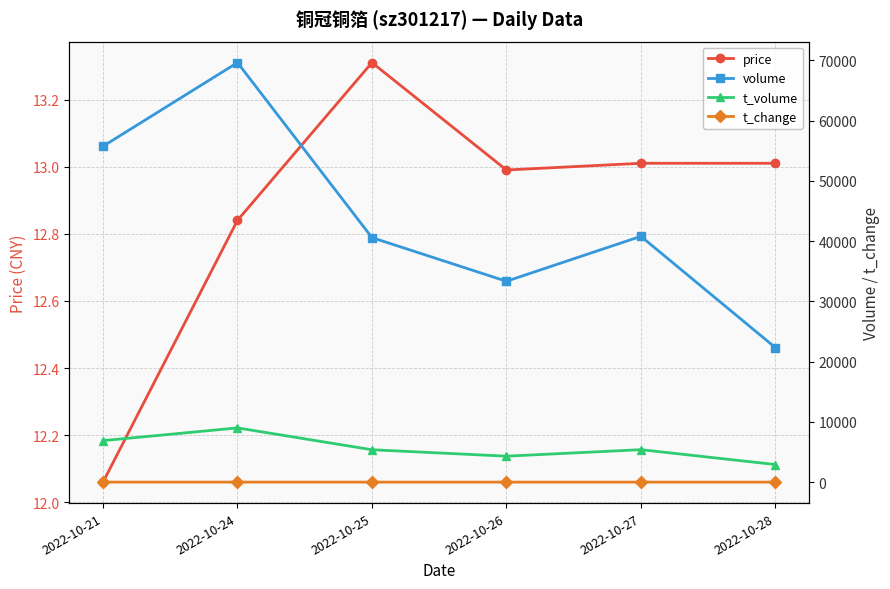

Where does the price series first go above 13?

2022-10-25